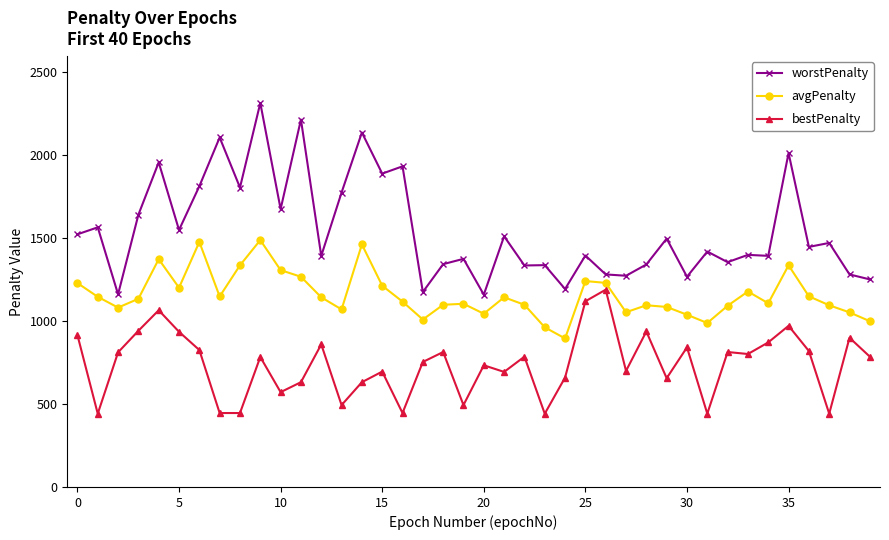

What is the highest value of the worstPenalty series?

2316